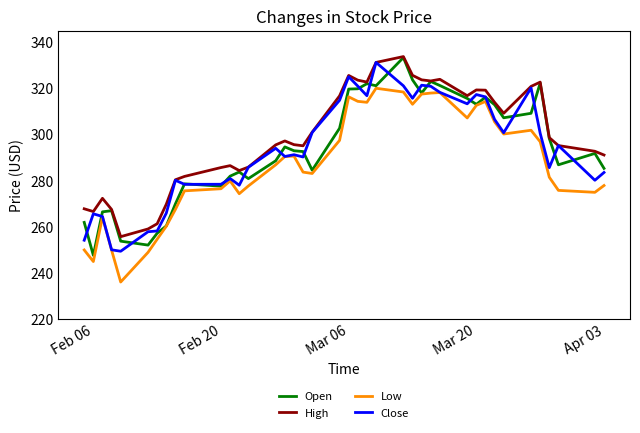

At how many categories does at least one series exceed 237?

40